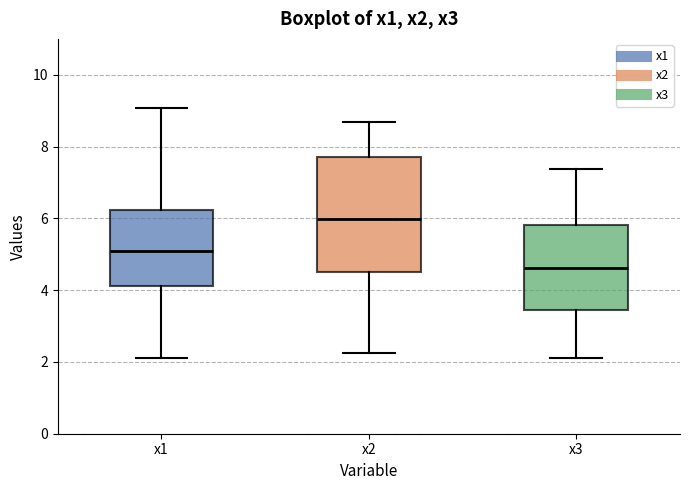

Where is the lower edge of the box for x3 on the y-axis? The values are not printed on the chart, so give them approximately, as read against the axis.

3.4